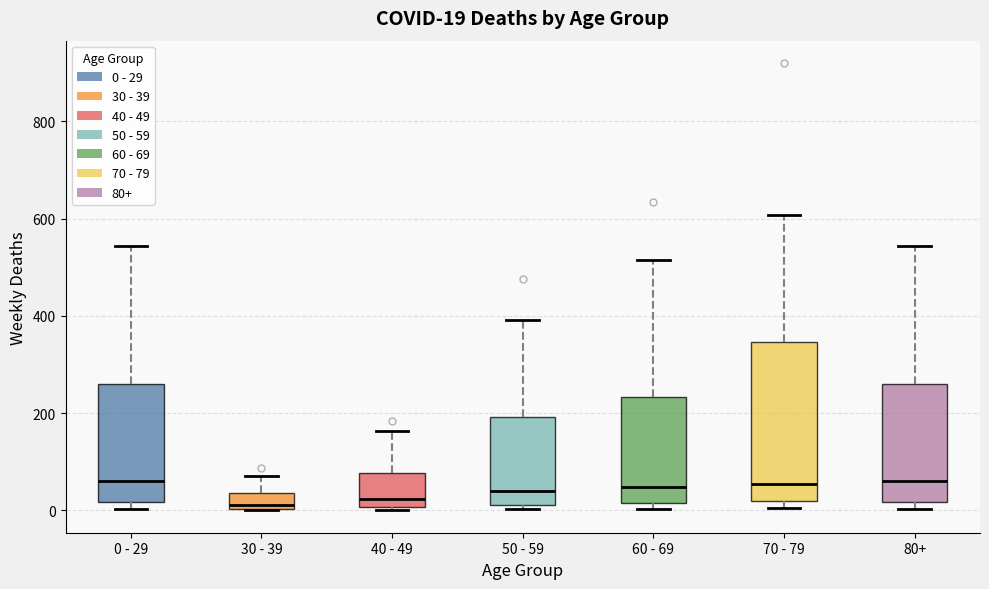

Which box is the tallest, from its lower edge to its upper edge?

70 - 79